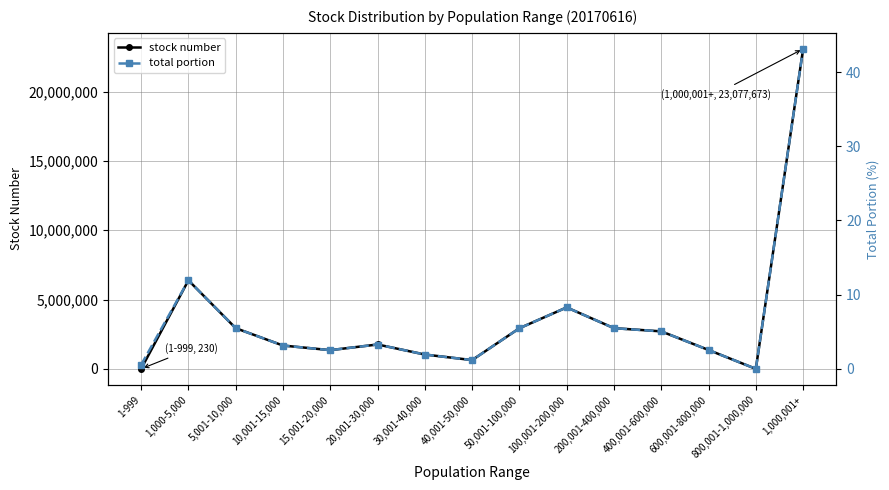

Reading right to left, what are all the values shown in this chart?

stock number: 23077673.0	0.0	1361000.0	2704075.0	2933743.0	4430992.0	2929568.0	631979.0	1032909.0	1756930.0	1348870.0	1681891.0	2934095.0	6384045.0	230.0
total portion: 43.1	0.0	2.5	5.0	5.5	8.3	5.5	1.2	1.9	3.3	2.5	3.1	5.5	11.9	0.5